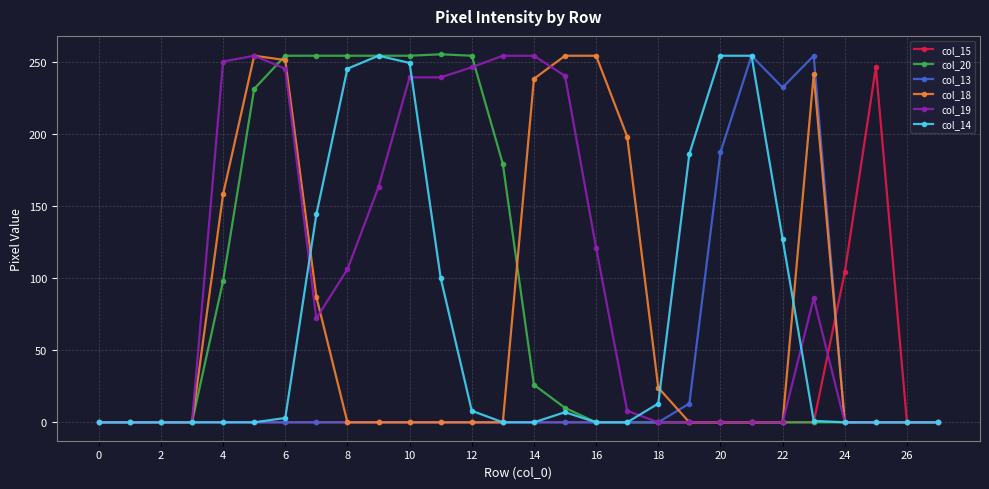

Which series has the largest total across all categories?

col_19